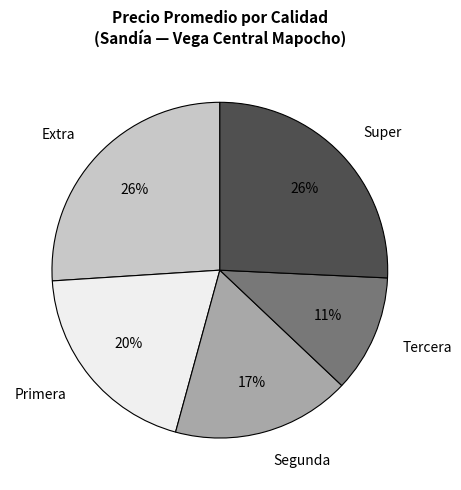

Does Primera represent more than half of the total?

No